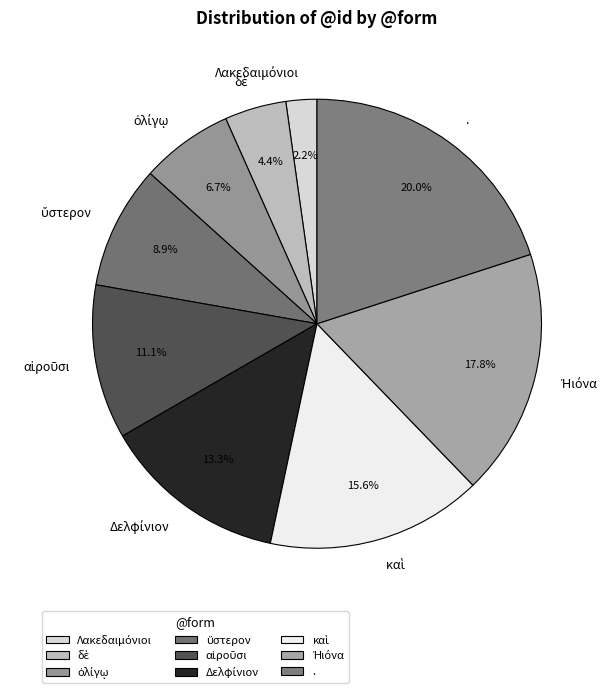

Does any single category account for the majority?

No